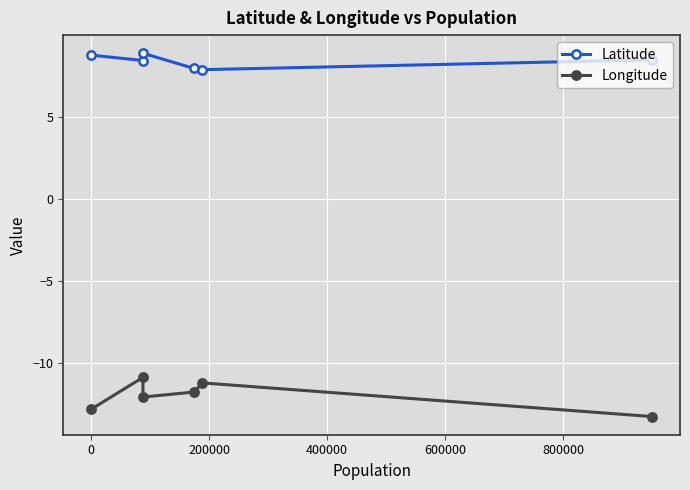

What is the sum of all Latitude values?

50.4